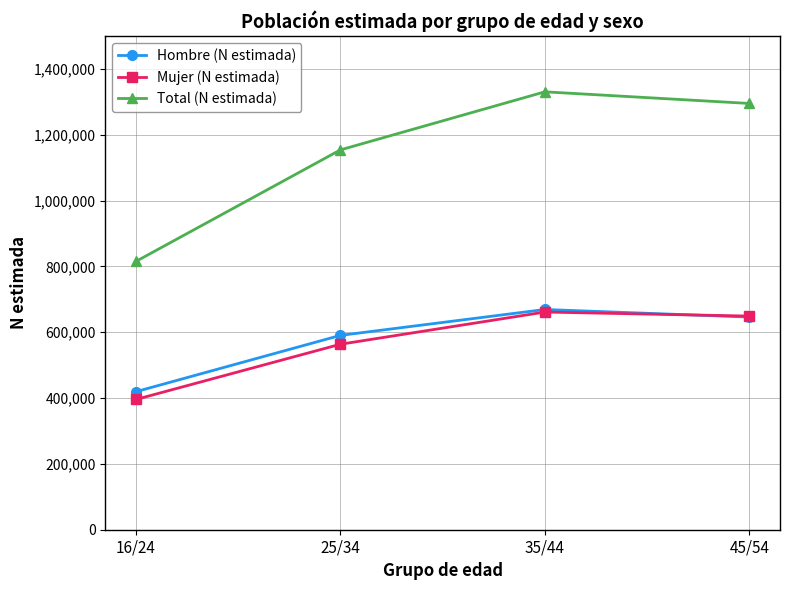

What is the total value across all series at 45/54?

2590251